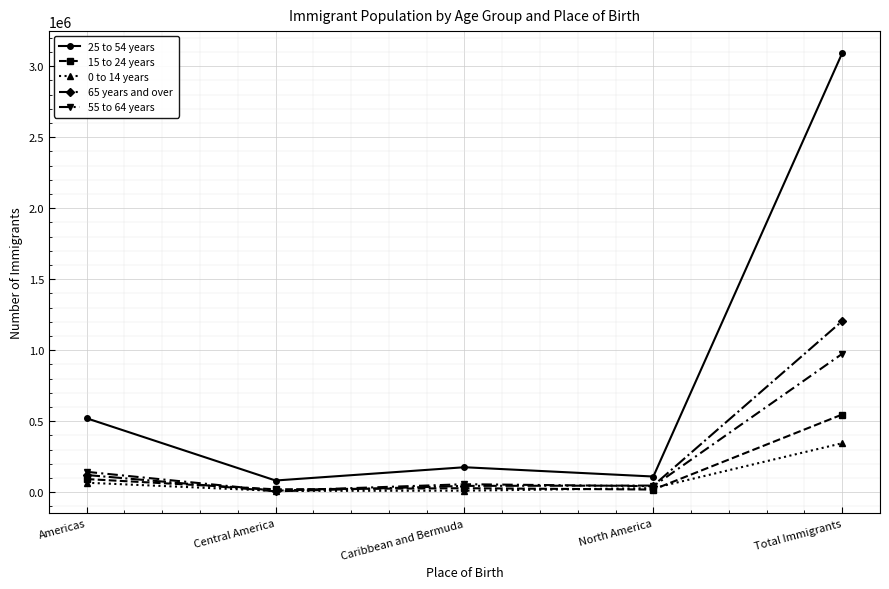

What is the value of the 25 to 54 years point at the 2nd from the left?

82725